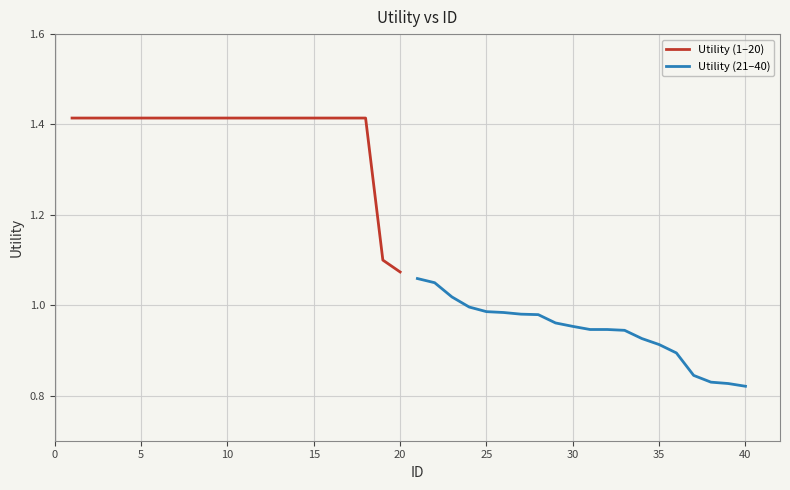

What is the difference between the second highest and second lowest values in the Utility (1–20) series?

0.3